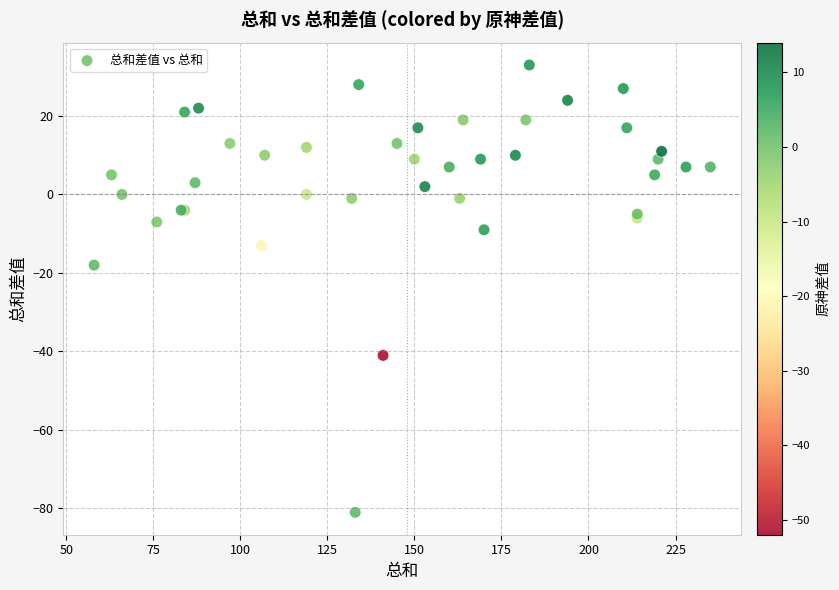

What Y value in the scatter plot is closest to -24?

-18